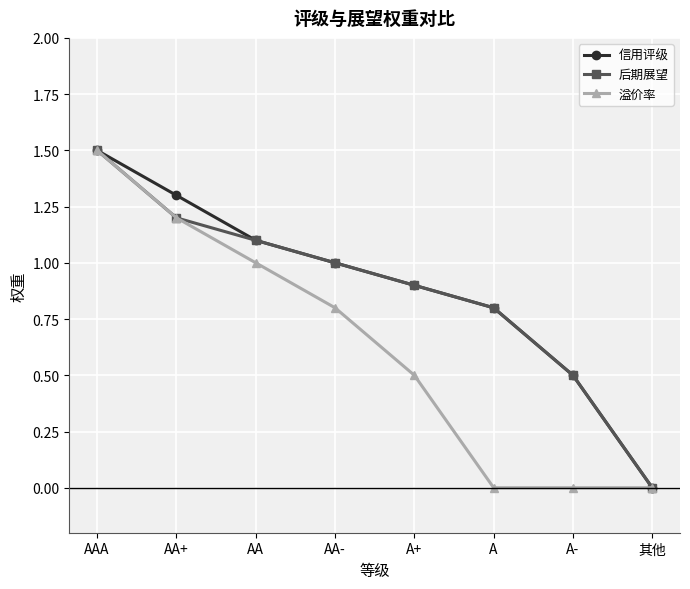

Which series changed the most between AA- and A?

溢价率